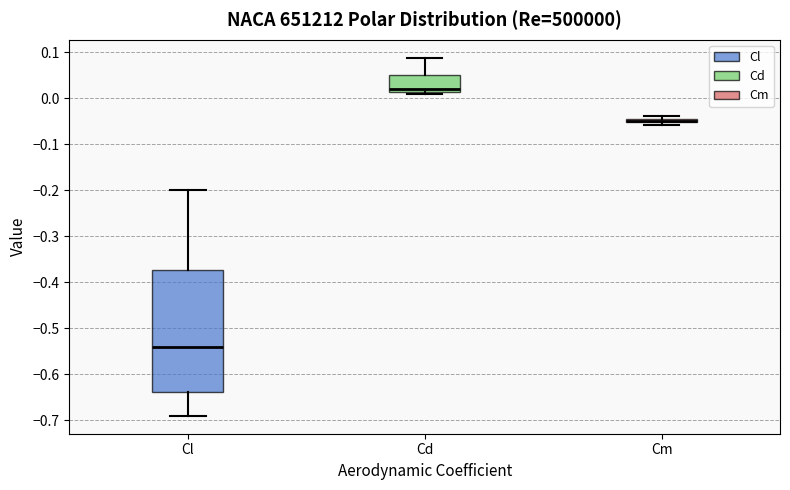

Which box is the tallest, from its lower edge to its upper edge?

Cl